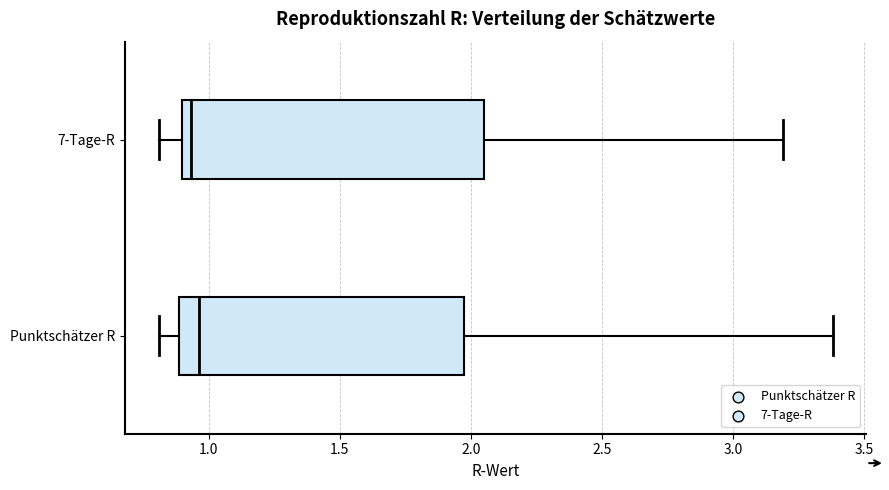

Reading bottom to top, transcribe this box plot: for each box, give where its median line is, the range the box spans, and where its two whiskers end, as read against the x-axis. The values are not printed on the chart, so give them approximately, as read against the axis.

Punktschätzer R: median 0.95, box 0.90 to 1.95, whiskers 0.80 to 3.40
7-Tage-R: median 0.95, box 0.90 to 2.05, whiskers 0.80 to 3.20